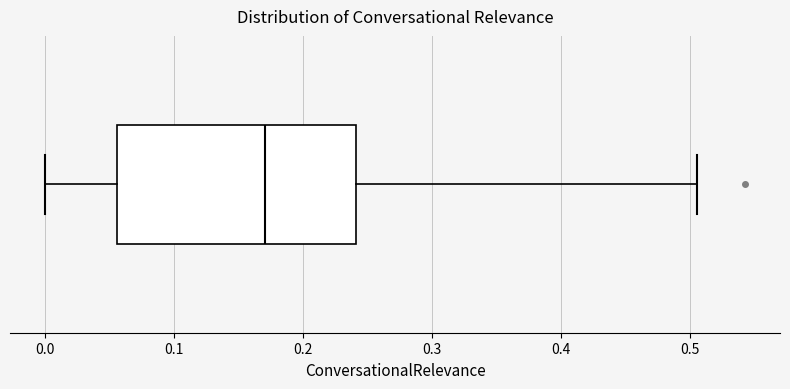

Where does the median line of the box sit on the x-axis? The values are not printed on the chart, so give them approximately, as read against the axis.

0.17